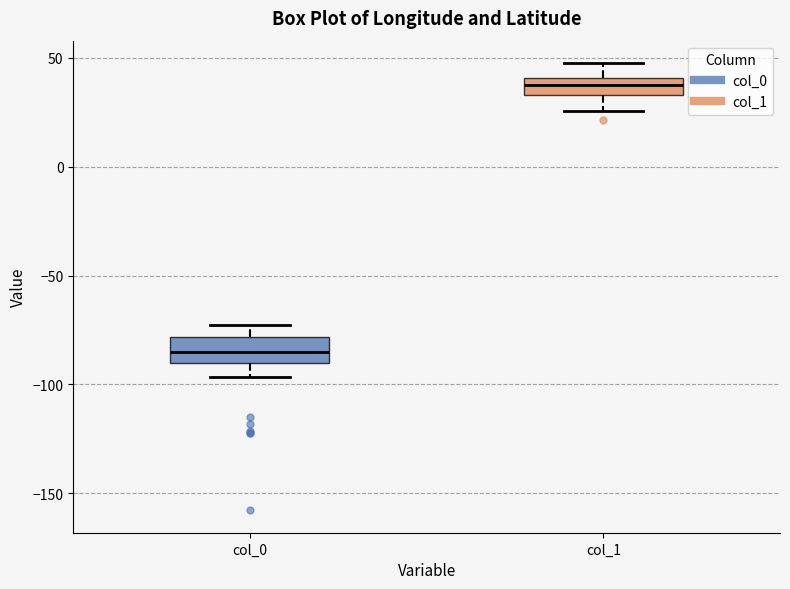

Reading left to right, read every box against the y-axis: the position of its median line, the range the box covers, and the ends of its whiskers. The values are not printed on the chart, so give them approximately, as read against the axis.

col_0: median -85, box -90 to -80, whiskers -95 to -75
col_1: median 40 (inside the box), box 35 to 40, whiskers 25 to 50